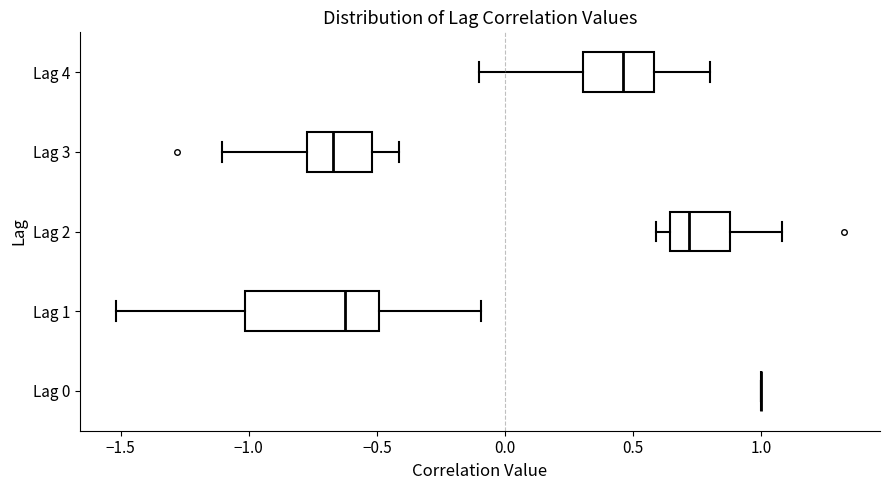

Reading bottom to top, read every box against the x-axis: the position of its median line, the range the box covers, and the ends of its whiskers. The values are not printed on the chart, so give them approximately, as read against the axis.

Lag 0: box collapsed to a line at 1.00, whiskers 1.00 to 1.00
Lag 1: median -0.60, box -1.00 to -0.50, whiskers -1.50 to -0.10
Lag 2: median 0.70, box 0.65 to 0.90, whiskers 0.60 to 1.10
Lag 3: median -0.65, box -0.75 to -0.50, whiskers -1.10 to -0.40
Lag 4: median 0.45, box 0.30 to 0.60, whiskers -0.10 to 0.80